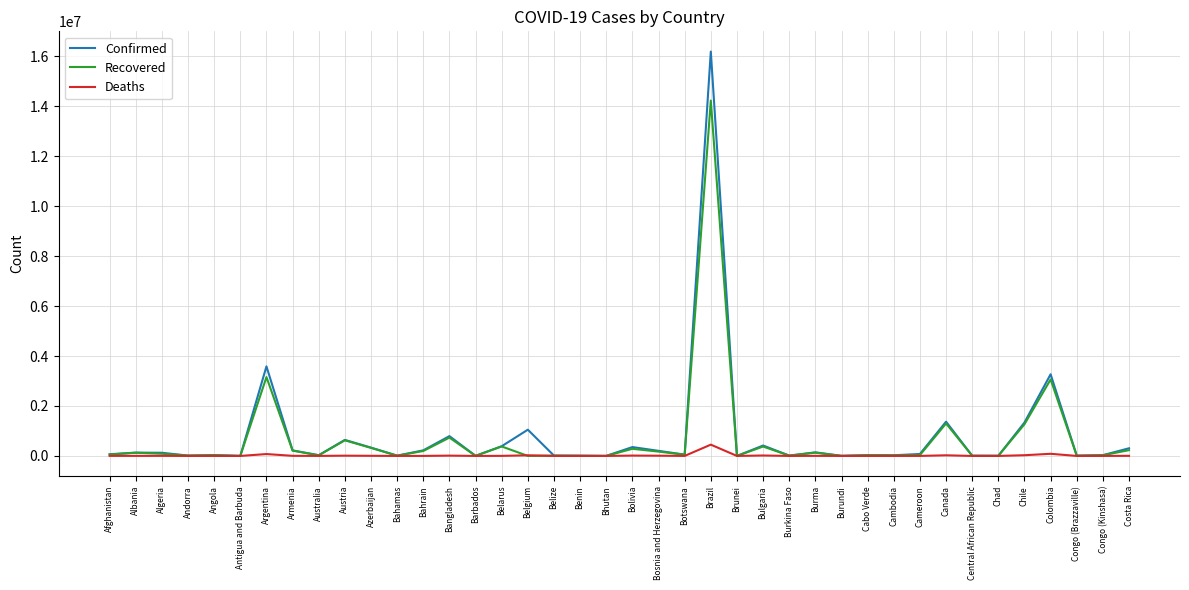

True or false: Confirmed has a value of 417133 at Bulgaria.

True